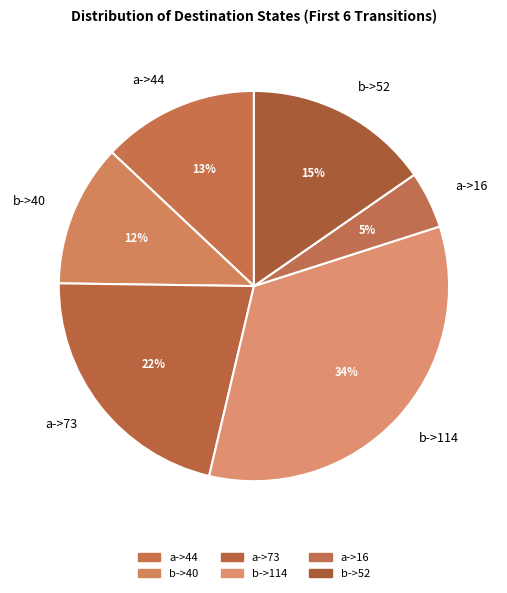

Is it true that b->114 is 48% of the pie?

False